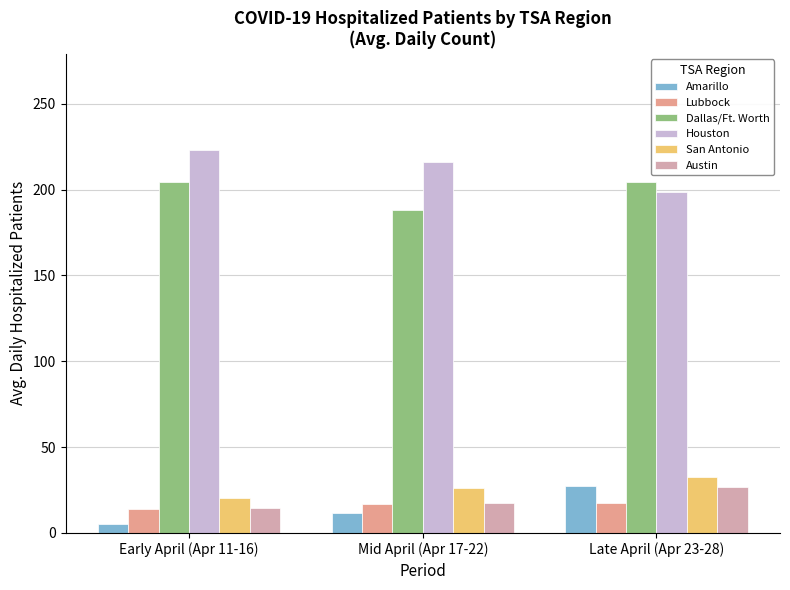

Is it true that Lubbock equals 6.1 at Early April (Apr 11-16)?

False